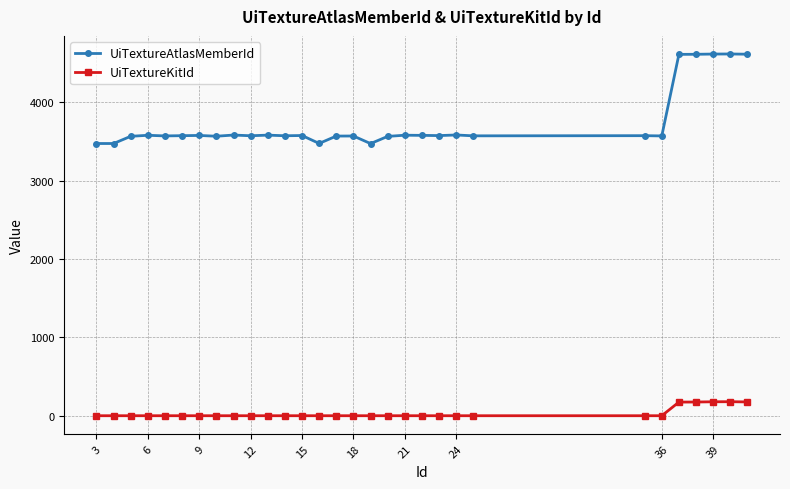

How many lines are shown in the chart?

2